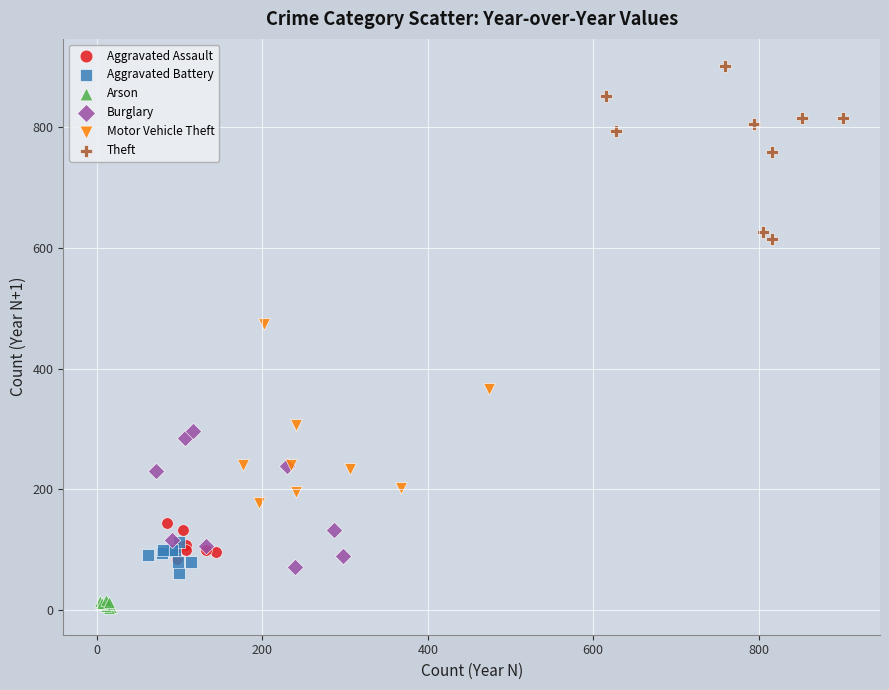

Which series has the widest spread of Y values?

Motor Vehicle Theft